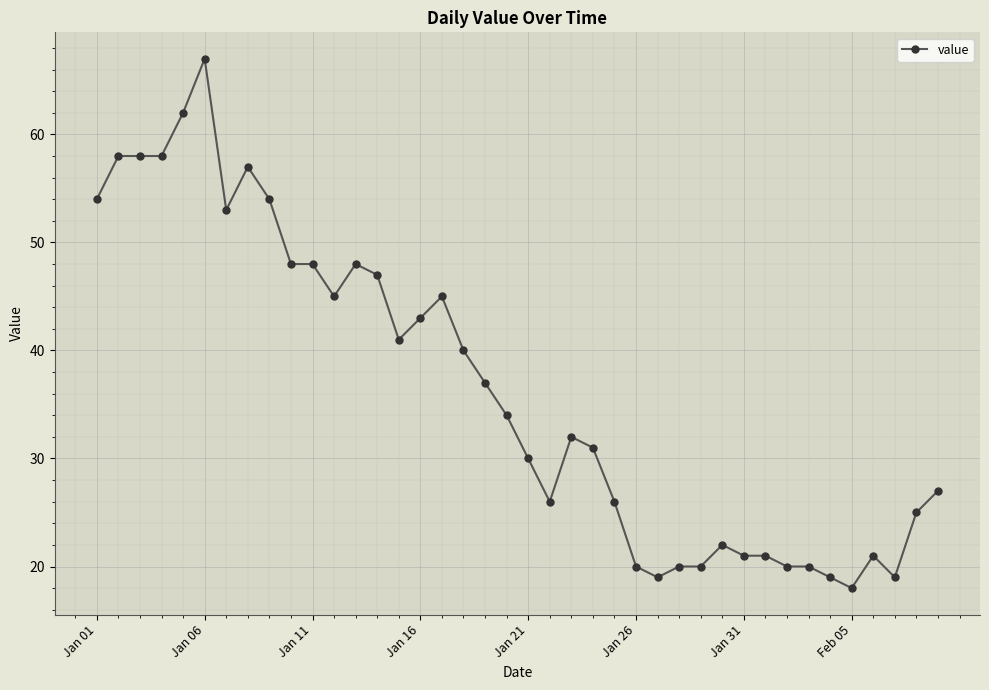

True or false: there are more than 0 points higher than both neighbors.

True